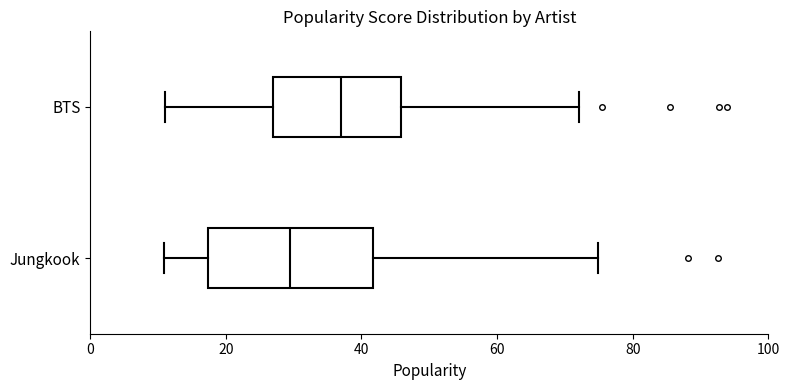

Reading bottom to top, read every box against the x-axis: the position of its median line, the range the box covers, and the ends of its whiskers. The values are not printed on the chart, so give them approximately, as read against the axis.

Jungkook: median 30, box 18 to 42, whiskers 10 to 74
BTS: median 38, box 26 to 46, whiskers 12 to 72